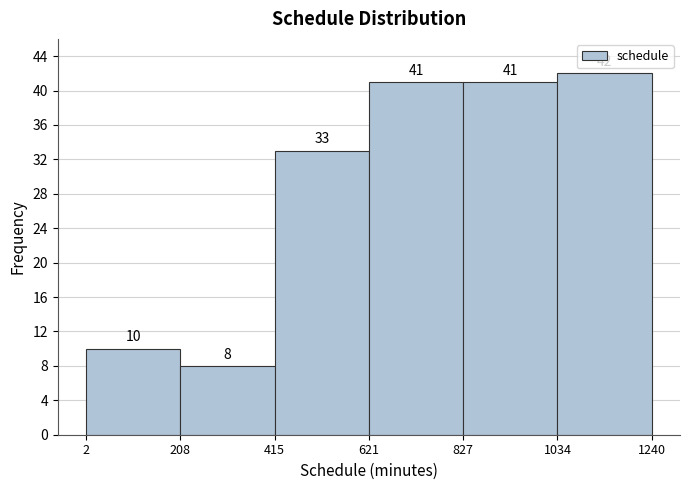

Which range on the x-axis has the tallest bar?

1034 to 1240